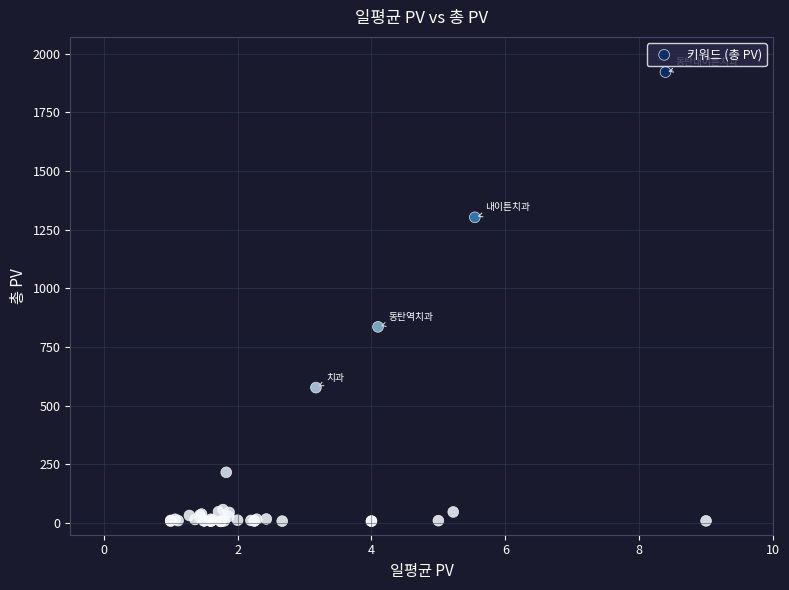

What Y value in the scatter plot is closest to 964?

836